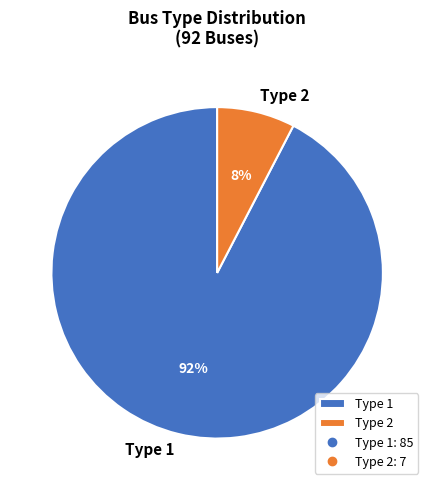

To the nearest percent, what is the average slice percentage?

50%